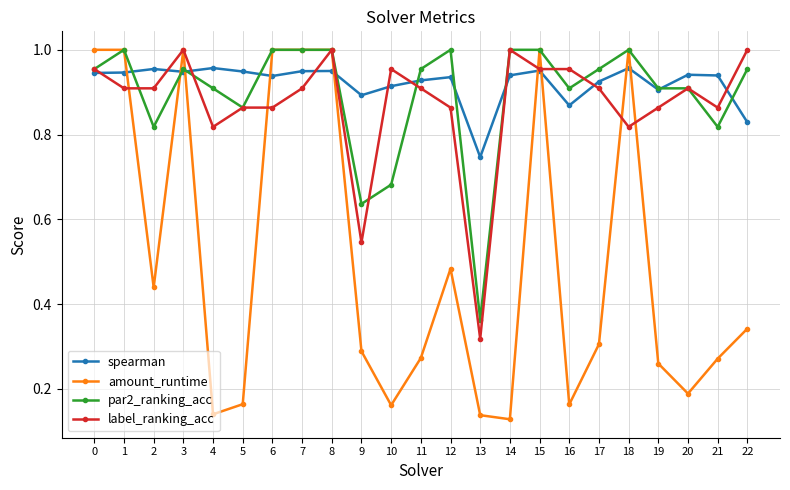

Which series has the largest range (max minus min)?

amount_runtime